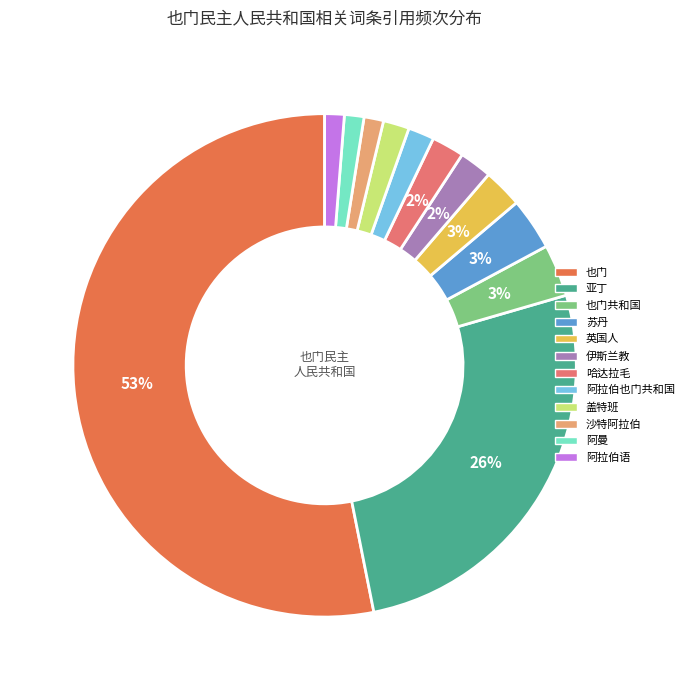

Between 也门 and 哈达拉毛, which is larger?

也门